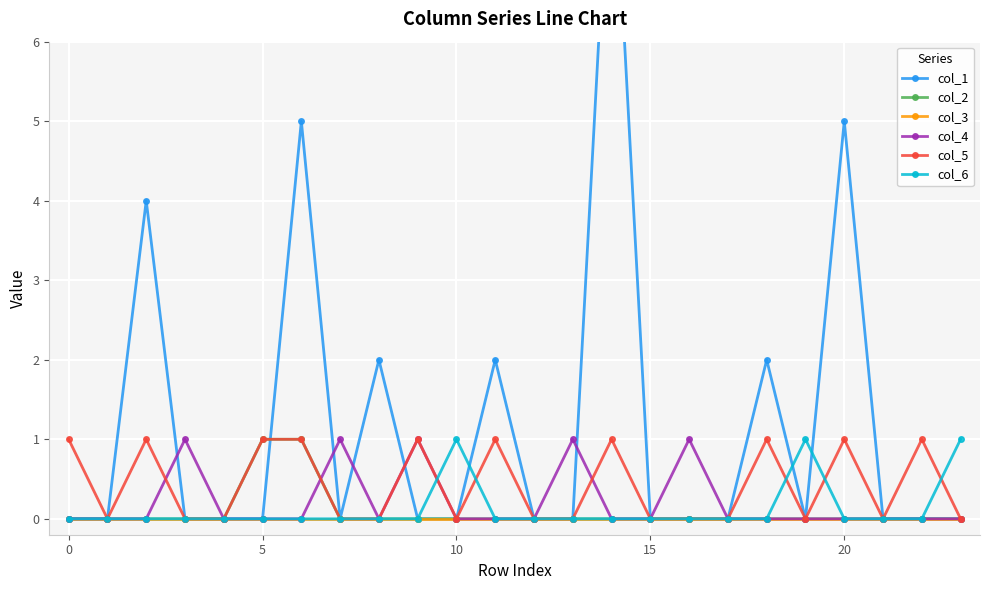

Rank the series by their maximum value, from lowest to highest.

col_3, col_2, col_4, col_5, col_6, col_1